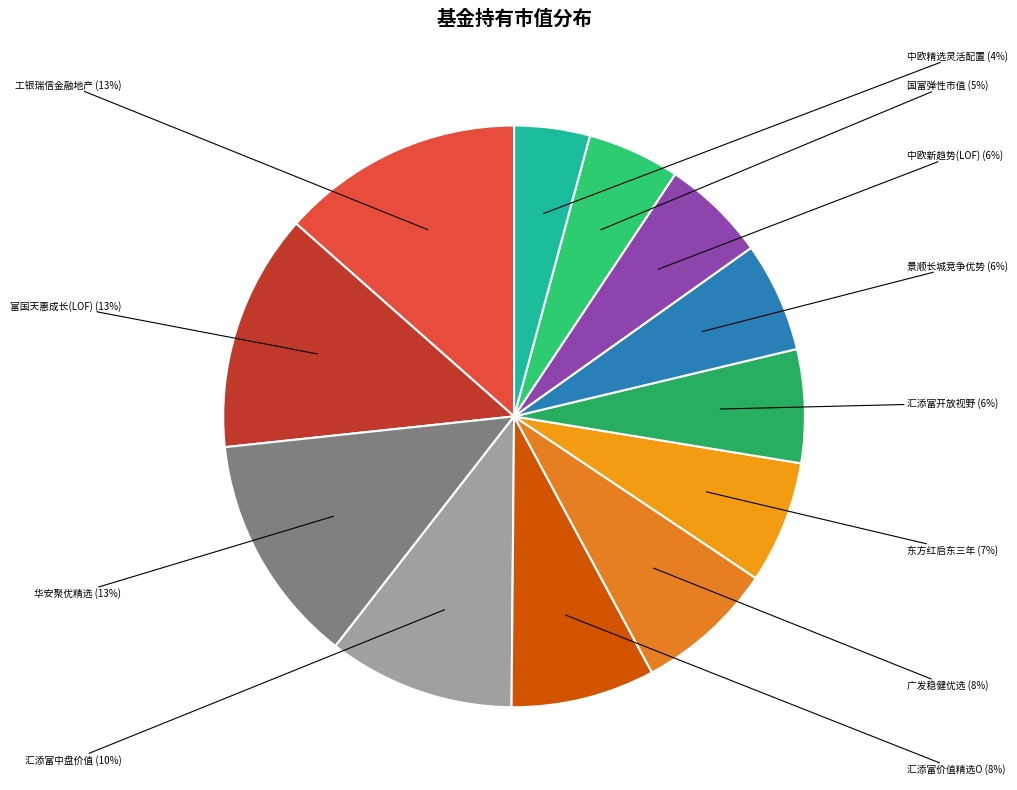

Is it true that 中欧新趋势(LOF) is 6% of the pie?

True